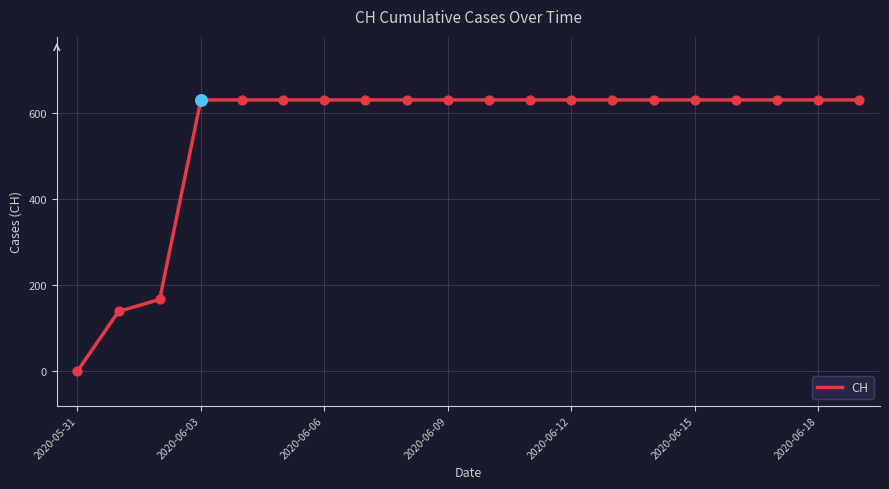

What is the difference between the maximum and minimum values?

631